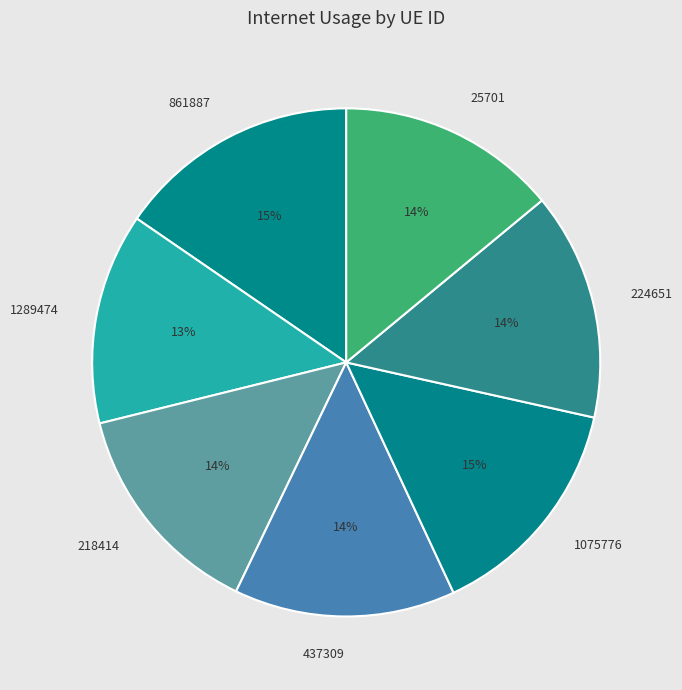

To the nearest percent, what is the difference between the 861887 and 437309 slice percentages?

1%